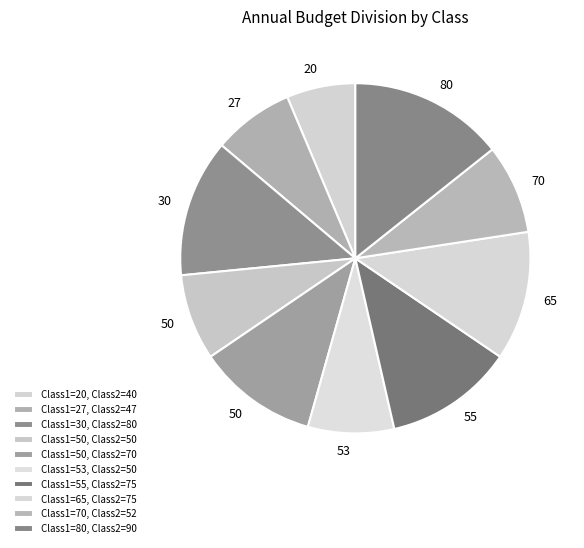

Count the number of slices in the pie.

10